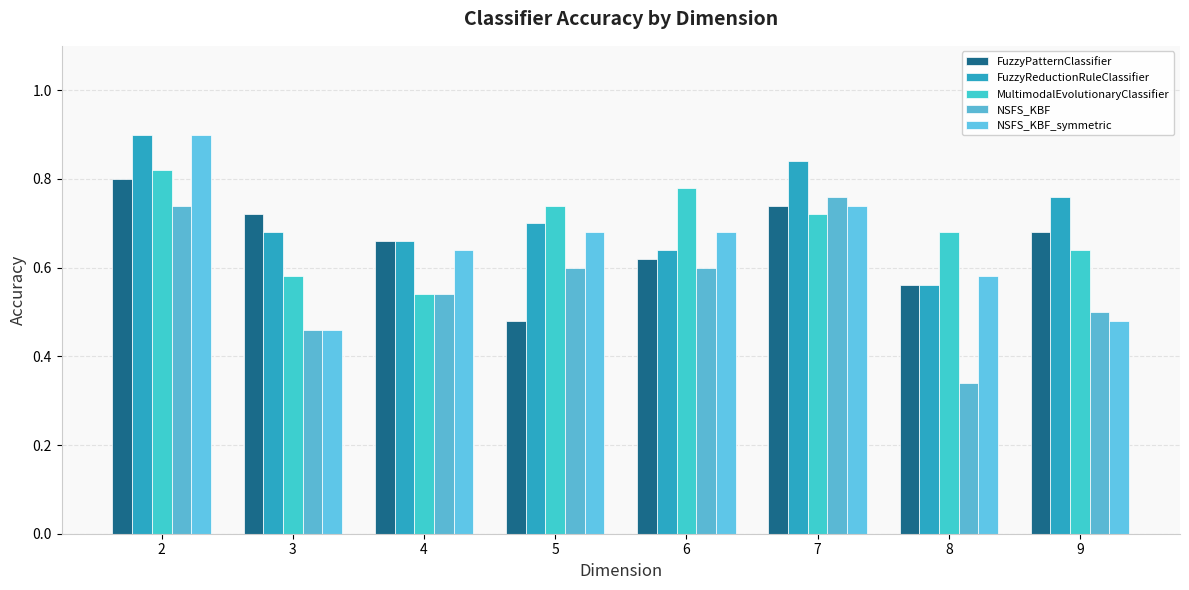

Reading left to right, extract all data points from this chart.

FuzzyPatternClassifier: 0.8	0.7	0.7	0.5	0.6	0.7	0.6	0.7
FuzzyReductionRuleClassifier: 0.9	0.7	0.7	0.7	0.6	0.8	0.6	0.8
MultimodalEvolutionaryClassifier: 0.8	0.6	0.5	0.7	0.8	0.7	0.7	0.6
NSFS_KBF: 0.7	0.5	0.5	0.6	0.6	0.8	0.3	0.5
NSFS_KBF_symmetric: 0.9	0.5	0.6	0.7	0.7	0.7	0.6	0.5